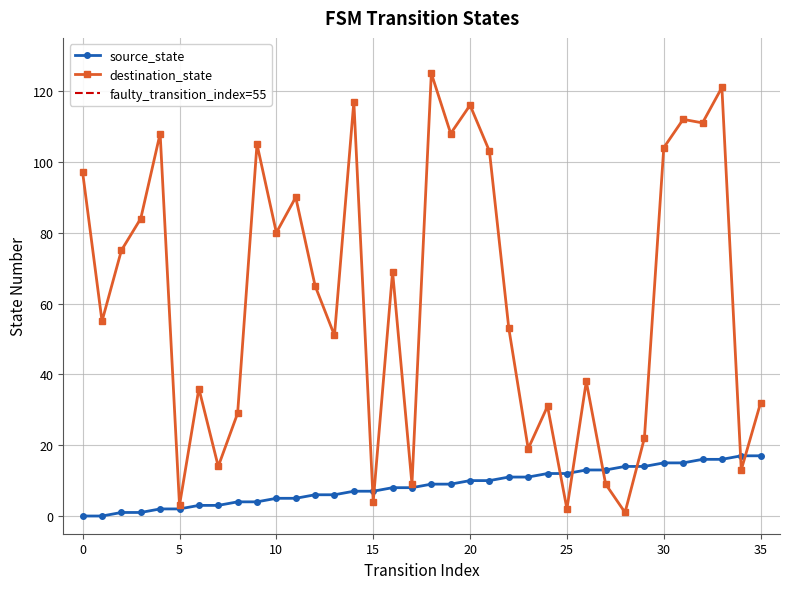

How many data points in source_state are above 9?

16